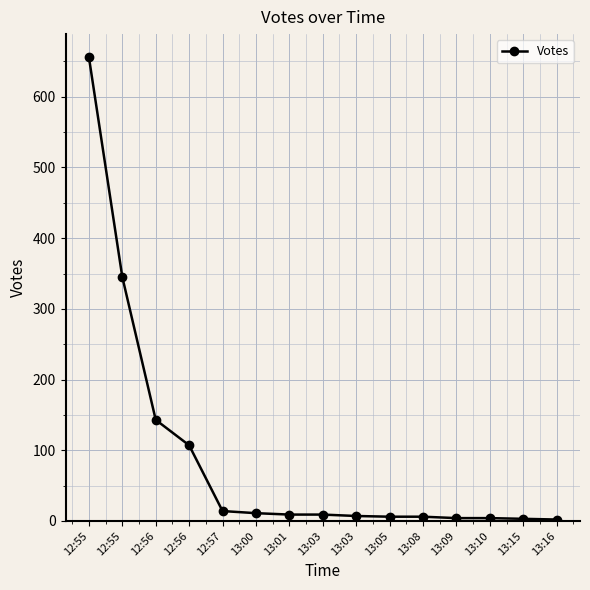

How many values are below 9?

7